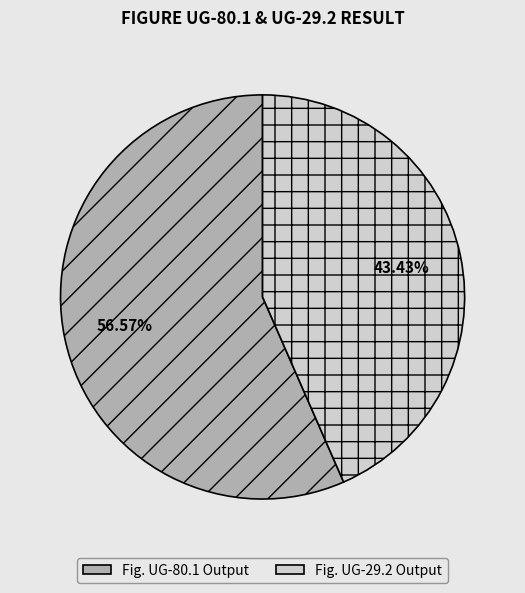

What percentage is the Fig. UG-29.2 Output slice, to the nearest percent?

43%